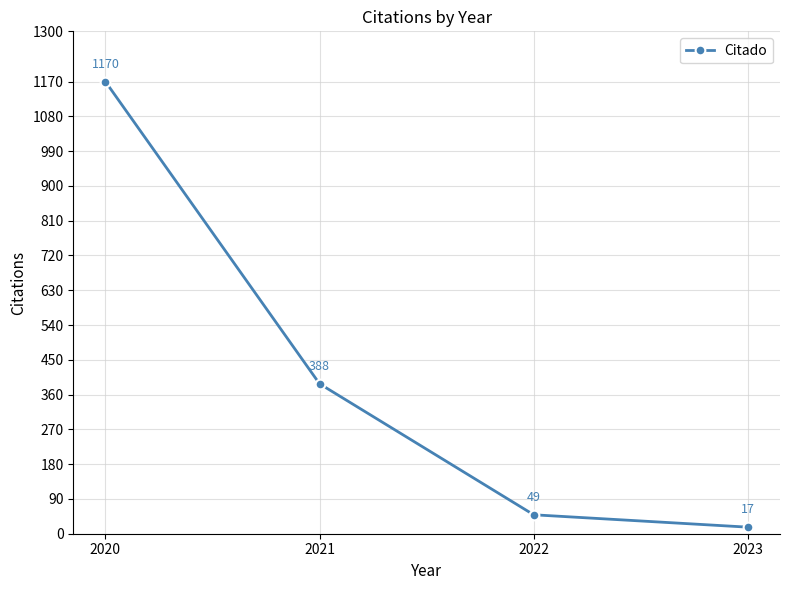

What is the sum of the values at 2020 and 2022?

1219